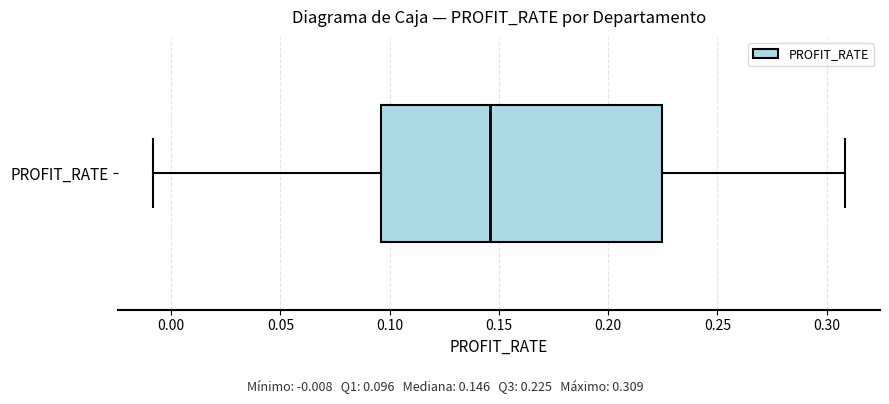

Read this box plot against the x-axis: the position of the median line, the range covered by the box, and the ends of both whiskers. The values are not printed on the chart, so give them approximately, as read against the axis.

median 0.145, box 0.095 to 0.225, whiskers -0.010 to 0.310